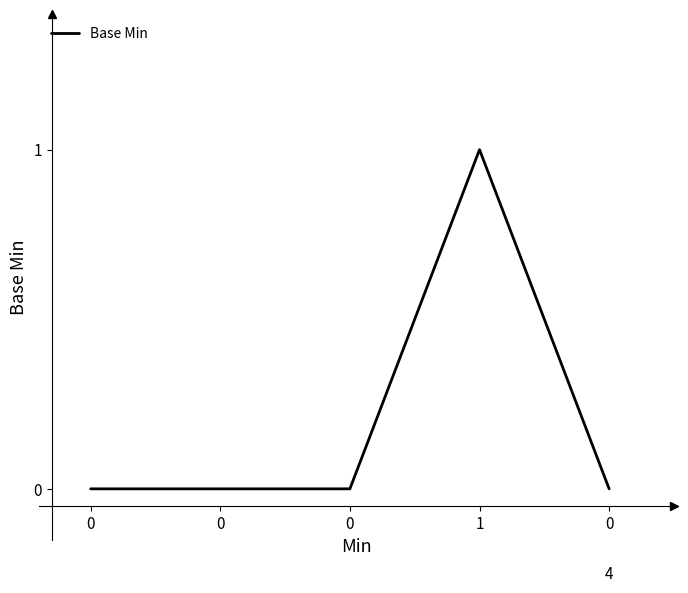

List the labels in order of value, smallest first.

0, 0, 0, 0, 1